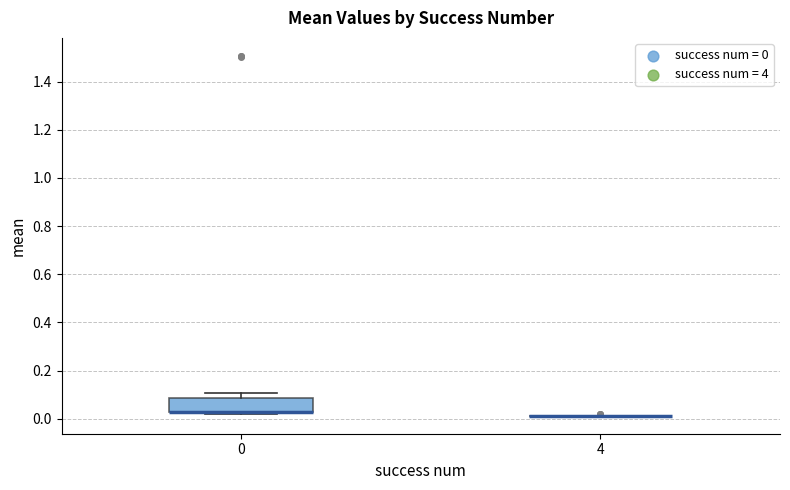

Which box is the tallest, from its lower edge to its upper edge?

0